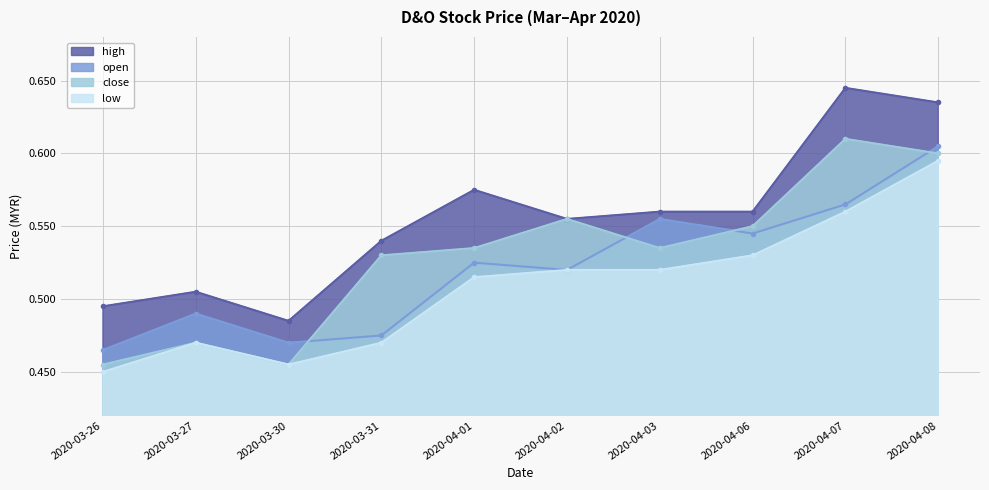

Between 2020-03-30 and 2020-04-06, which series saw the biggest shift?

close